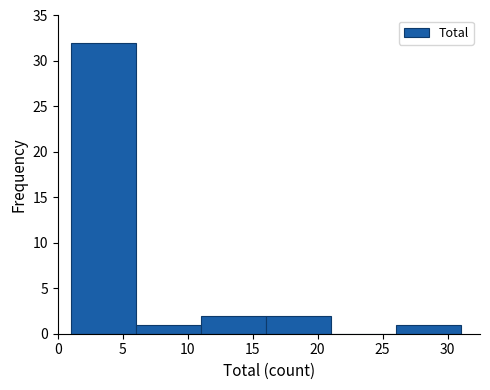

How tall is the bar that spans 6 to 11 on the x-axis? The values are not printed on the chart, so give them approximately, as read against the axis.

1